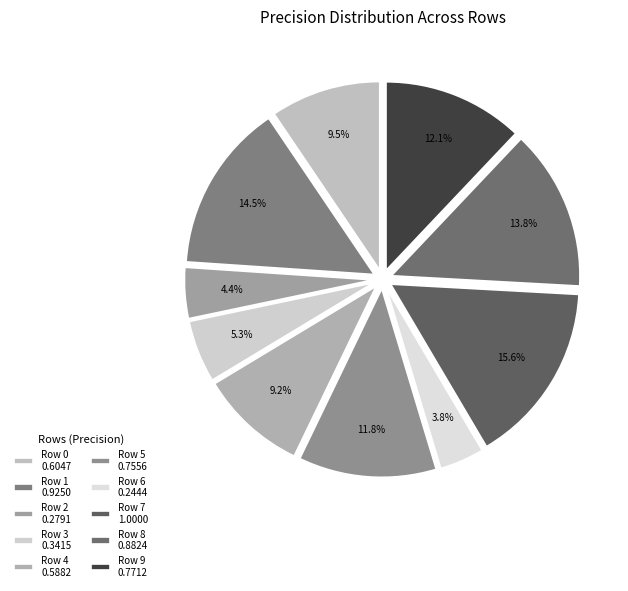

What is the change in value from Row 4 to Row 9?

+0.2